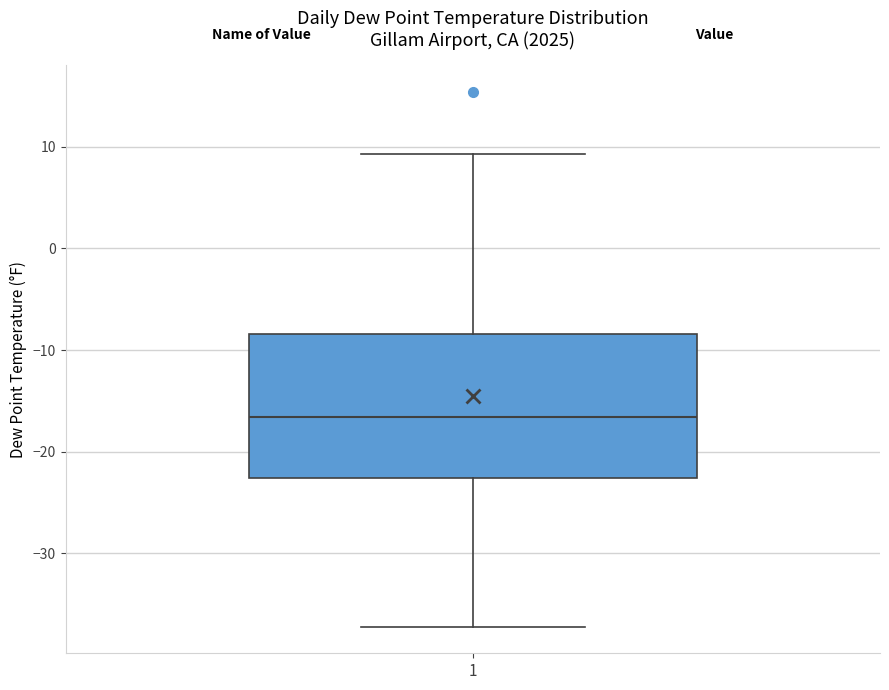

Transcribe this box plot: give where the median line is, the range the box spans, and where the two whiskers end, as read against the y-axis. The values are not printed on the chart, so give them approximately, as read against the axis.

median -17, box -23 to -8, whiskers -37 to 9